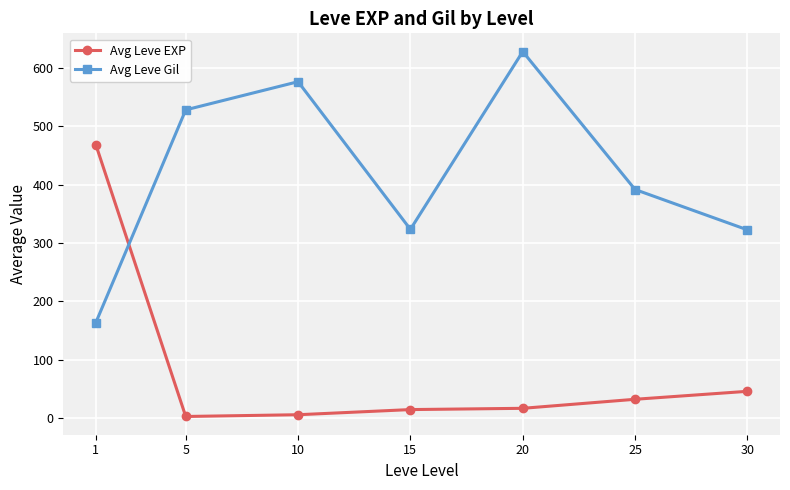

Which series changed the most between 20 and 30?

Avg Leve Gil